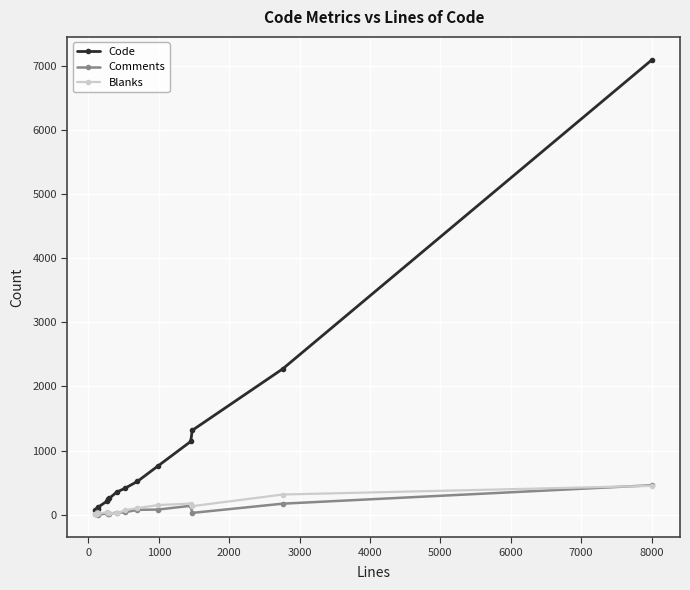

True or false: Blanks has more than 0 interior local peaks.

True